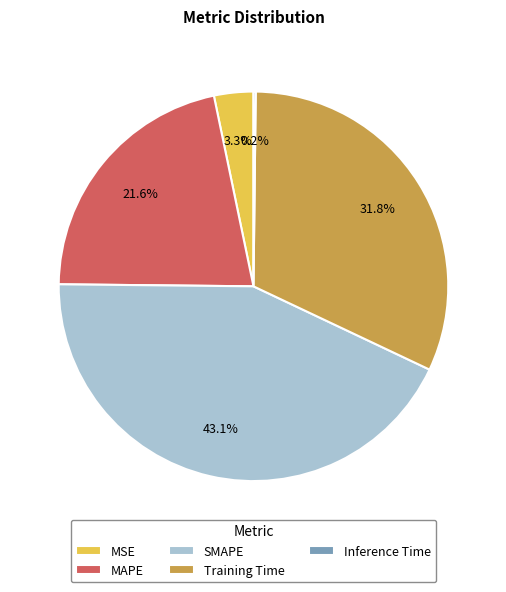

Combined, what portion of the pie is MSE and Training Time?

35.1%